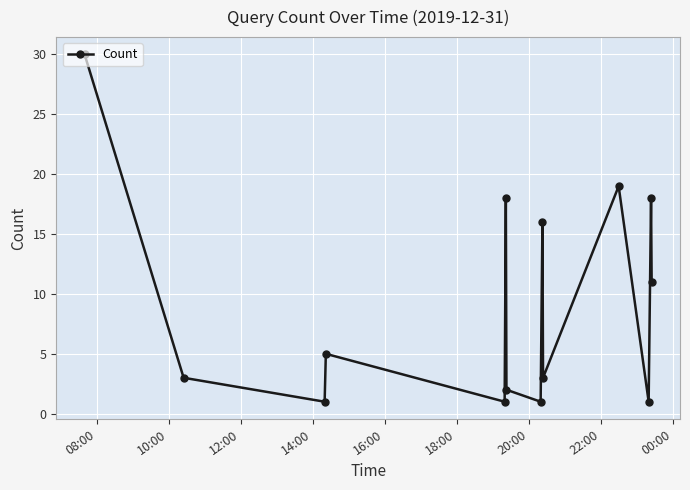

How many lines are shown in the chart?

1